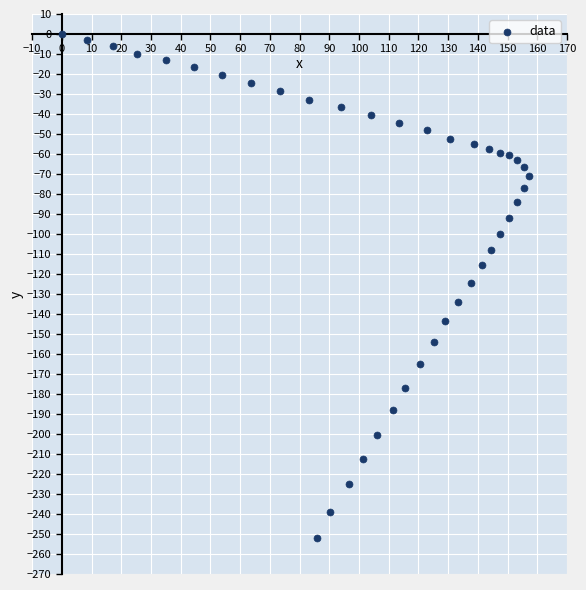

What is the range of X values (max minus min)?

157.1